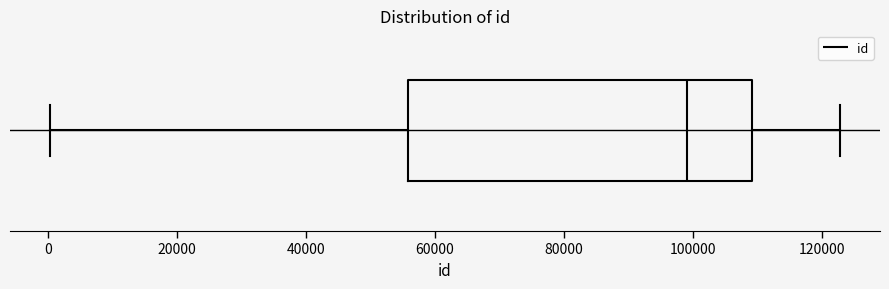

Transcribe this box plot: give where the median line is, the range the box spans, and where the two whiskers end, as read against the x-axis. The values are not printed on the chart, so give them approximately, as read against the axis.

median 98000, box 56000 to 110000, whiskers 0 to 122000